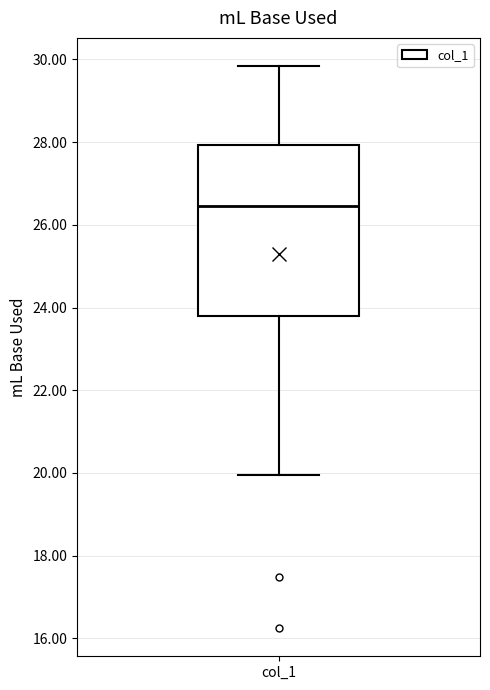

Where does the median line of the box for col_1 sit on the y-axis? The values are not printed on the chart, so give them approximately, as read against the axis.

26.4